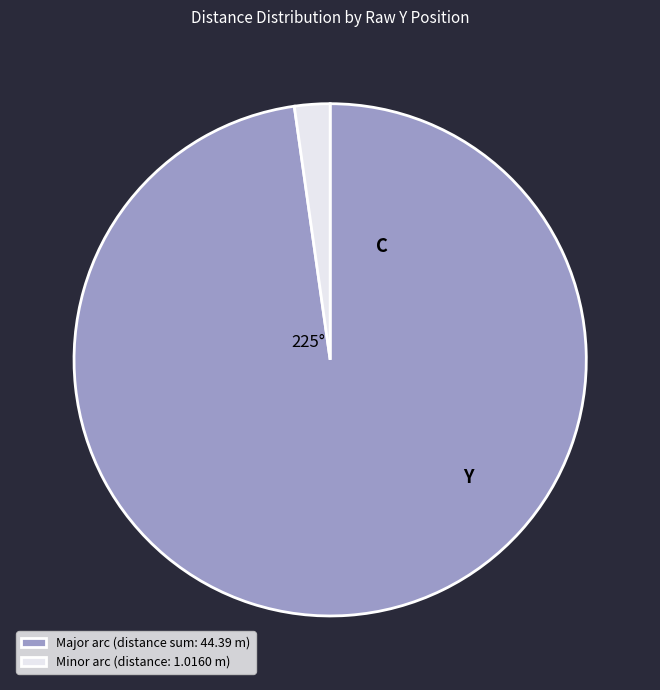

How many slices are in this pie chart?

2